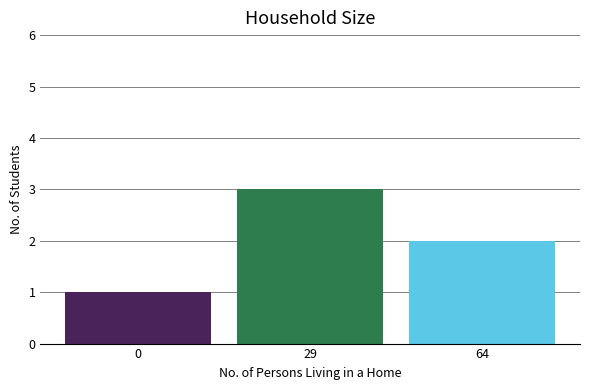

What is the average value?

2